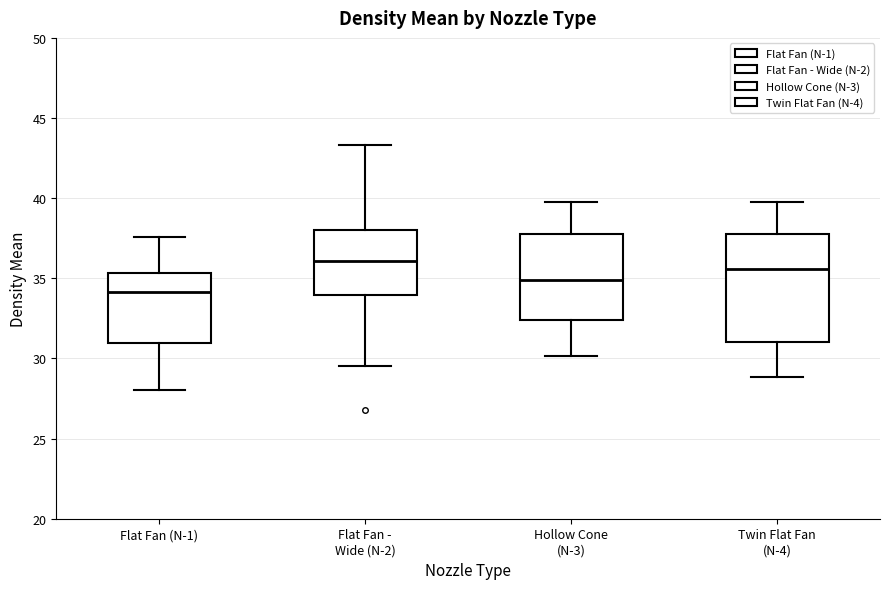

Which box has the lowest median line?

Flat Fan (N-1)